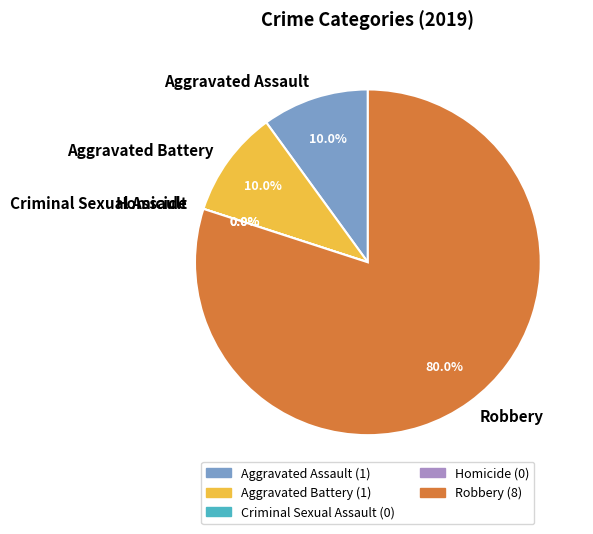

Which slice represents more than half of the pie?

Robbery